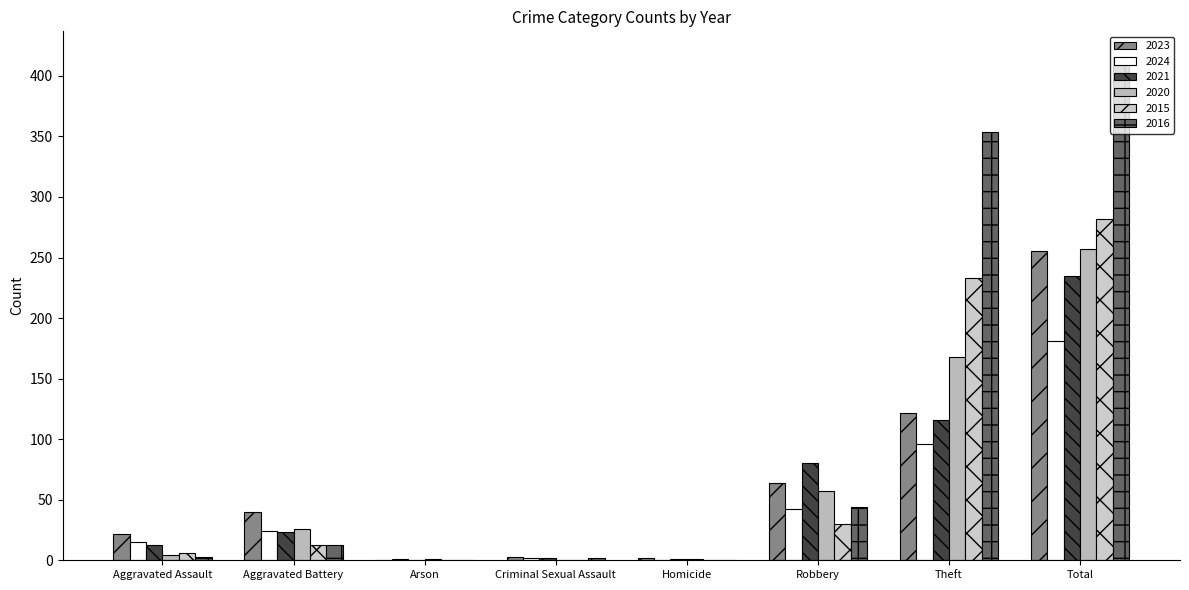

The value of 2016 at Robbery is 15. True or false?

False